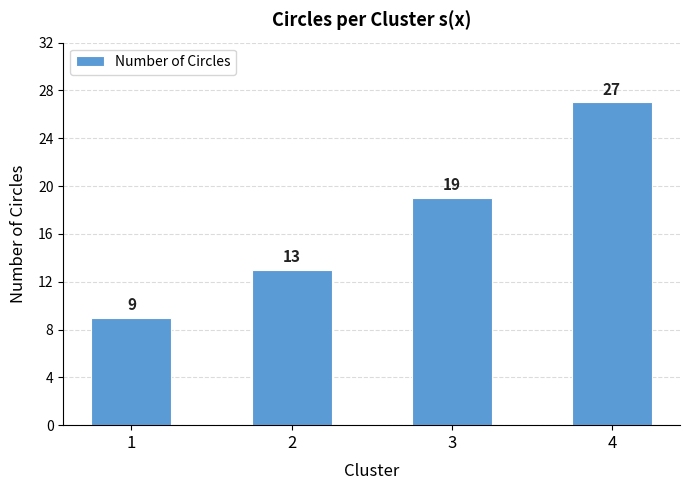

What is the difference between the values at 4 and 1?

18